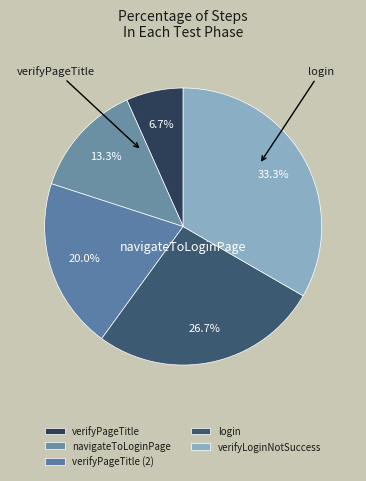

Does navigateToLoginPage account for over 50% of the chart?

No